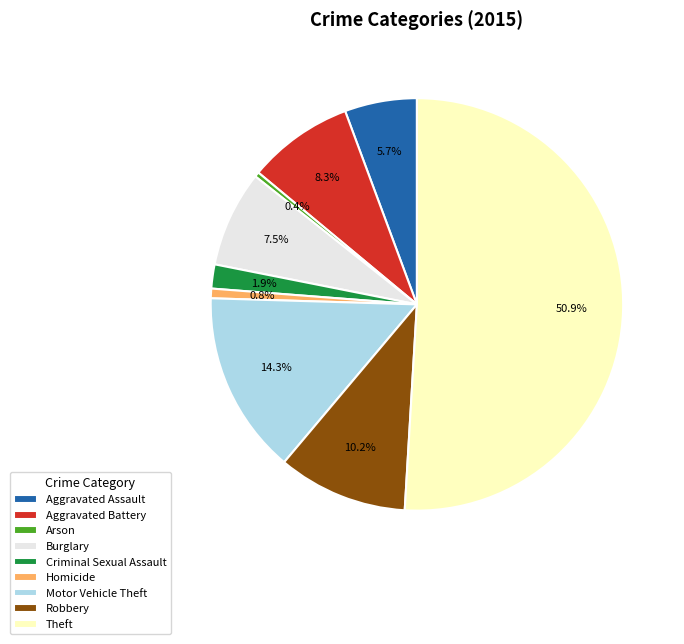

What is the largest slice in the pie chart?

Theft